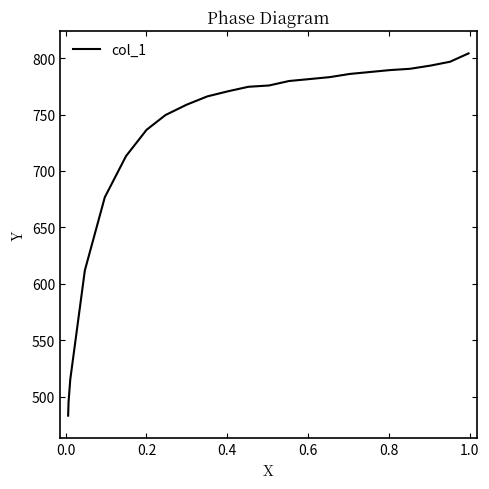

How many lines are shown in the chart?

1